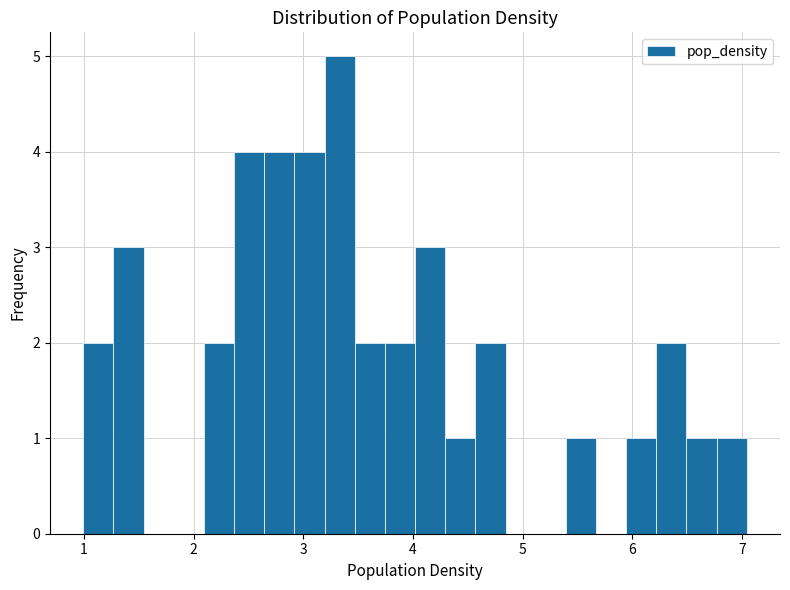

Around what value on the x-axis is the tallest bar? Give the approximate position of its centre, as read against the axis.

3.3